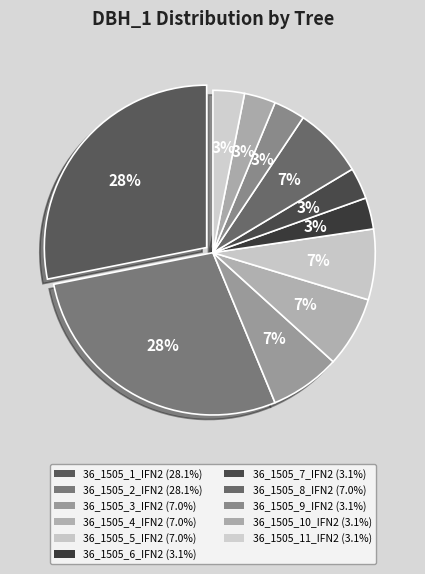

Count the number of slices in the pie.

11